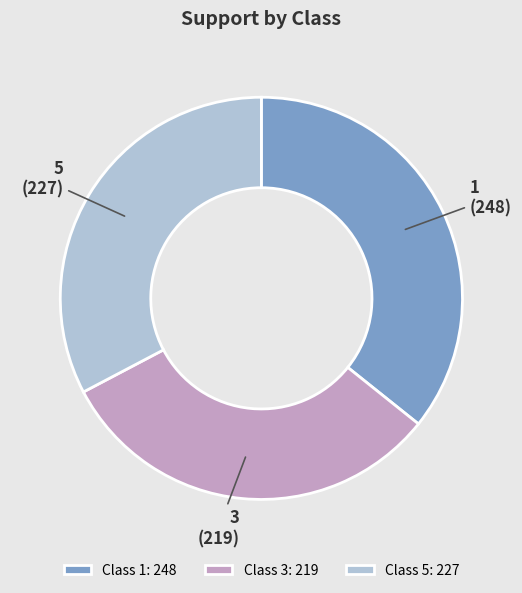

Which slice is the largest?

1